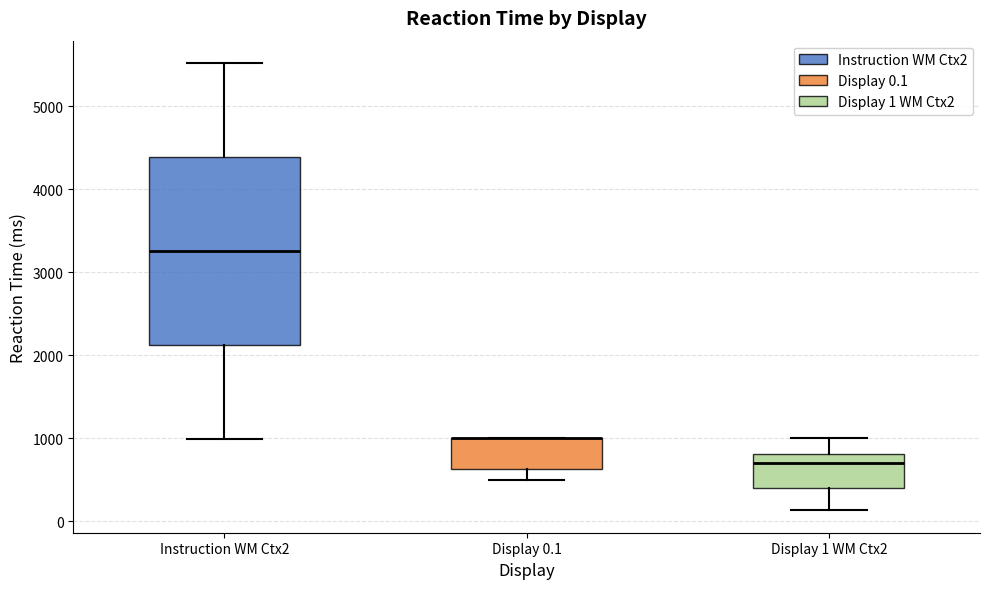

Where is the lower edge of the box for Display 0.1 on the y-axis? The values are not printed on the chart, so give them approximately, as read against the axis.

600